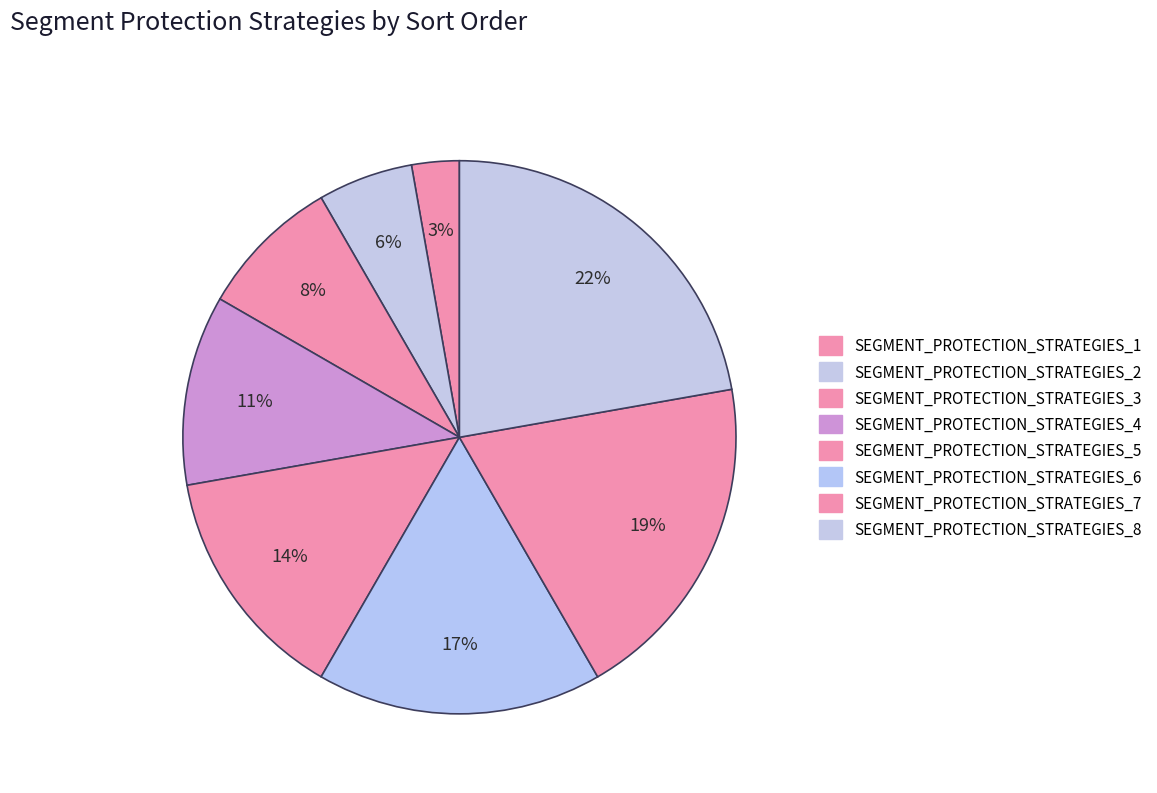

Which slice is the largest?

SEGMENT_PROTECTION_STRATEGIES_8